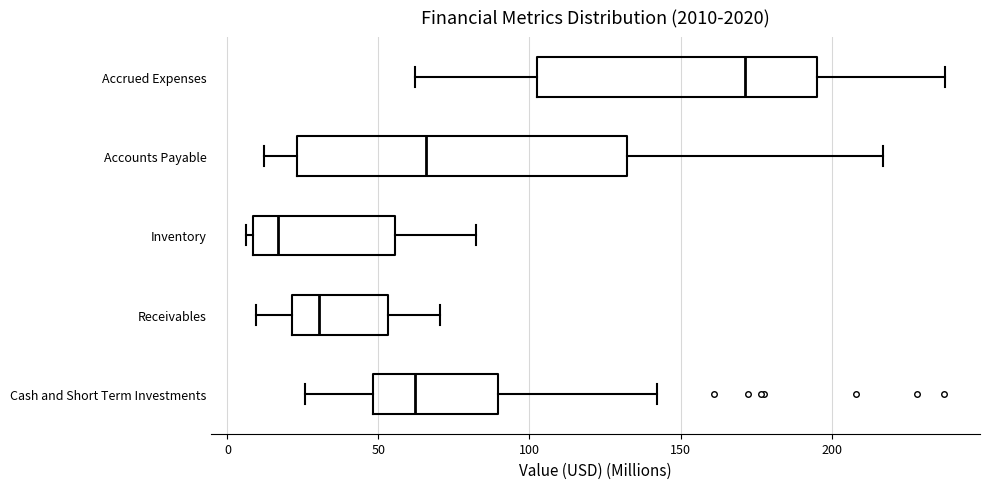

Which box is the widest, from its left edge to its right edge?

Accounts Payable